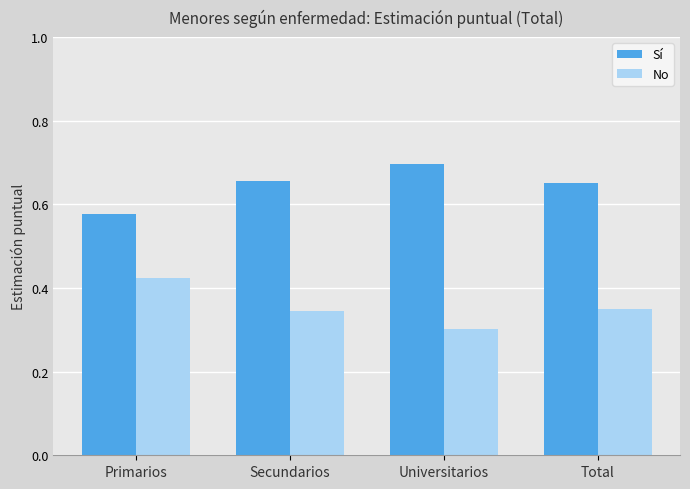

Does the chart contain stacked bars?

No